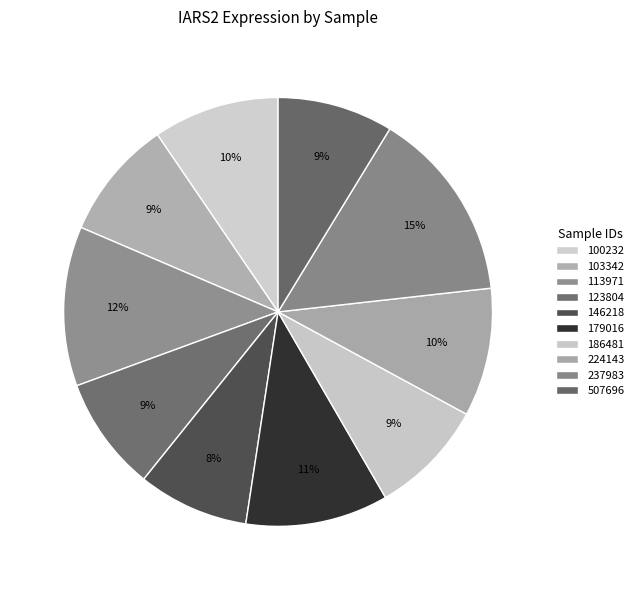

Which slice is the largest?

237983